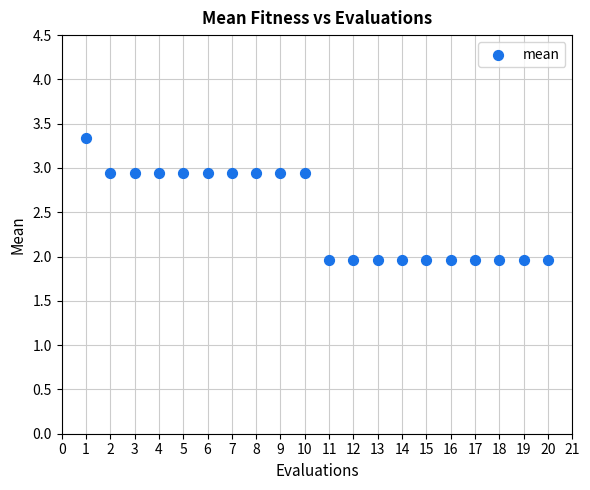

What is the range of X values (max minus min)?

19.0